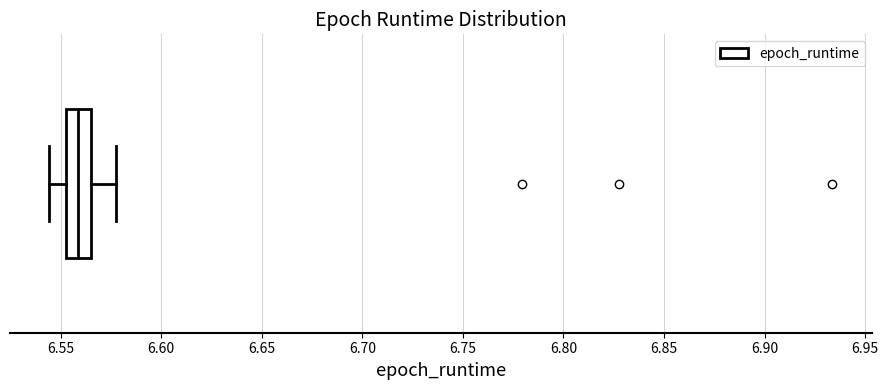

Read this box plot against the x-axis: the position of the median line, the range covered by the box, and the ends of both whiskers. The values are not printed on the chart, so give them approximately, as read against the axis.

median 6.560, box 6.555 to 6.565, whiskers 6.545 to 6.575